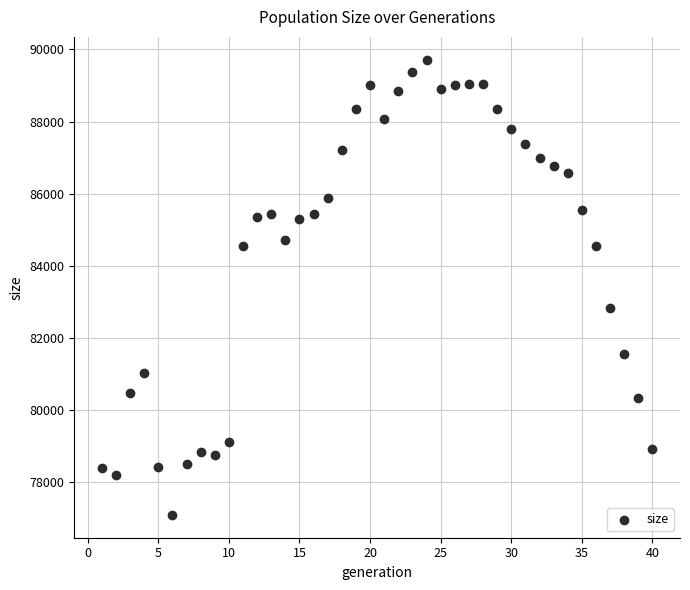

What is the range of Y values (max minus min)?

12638